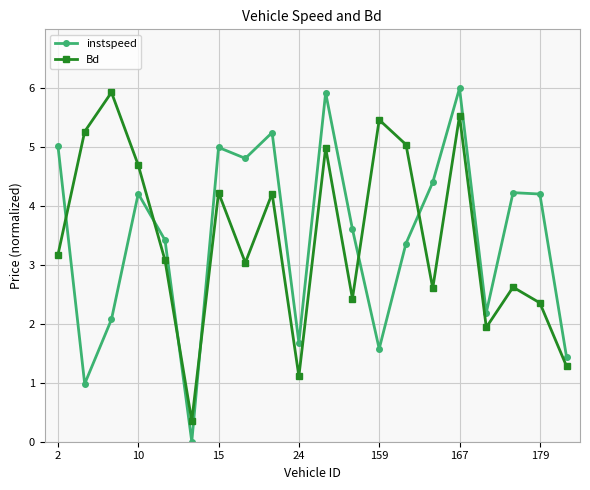

What is the greatest value displayed?

6.0